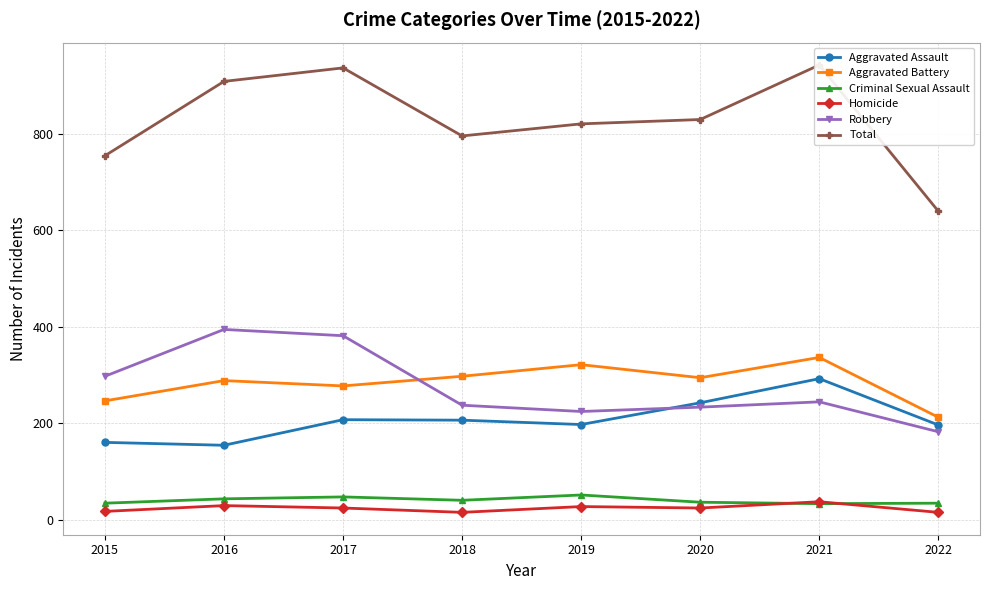

Which series has the largest range (max minus min)?

Total